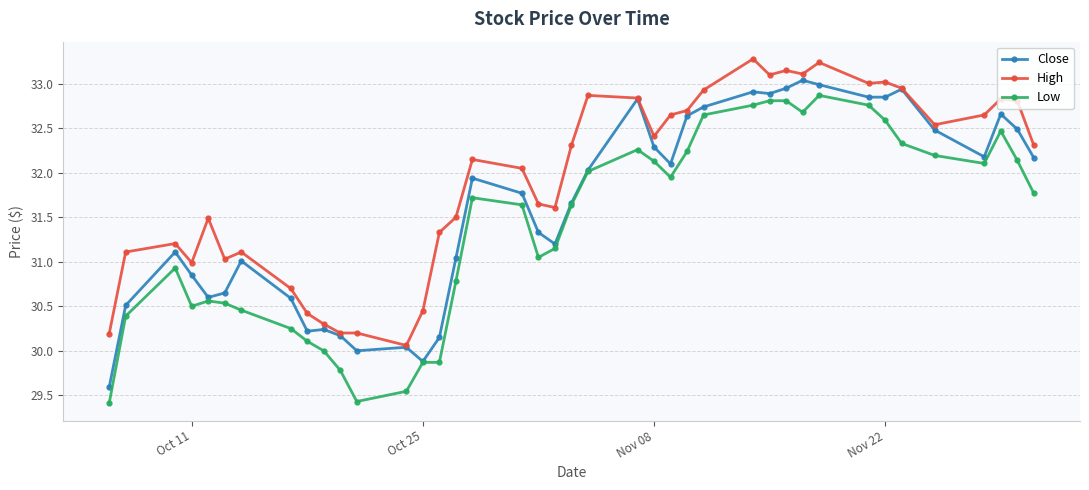

True or false: High and Low cross at least once.

False